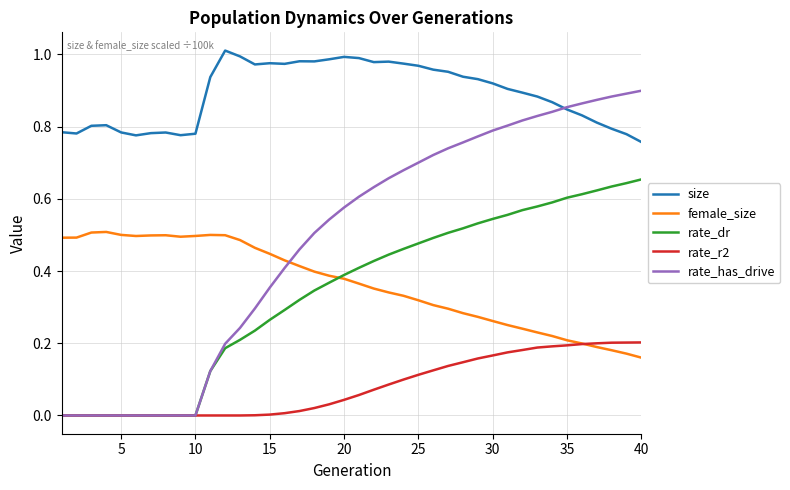

Which series has the largest total across all categories?

size